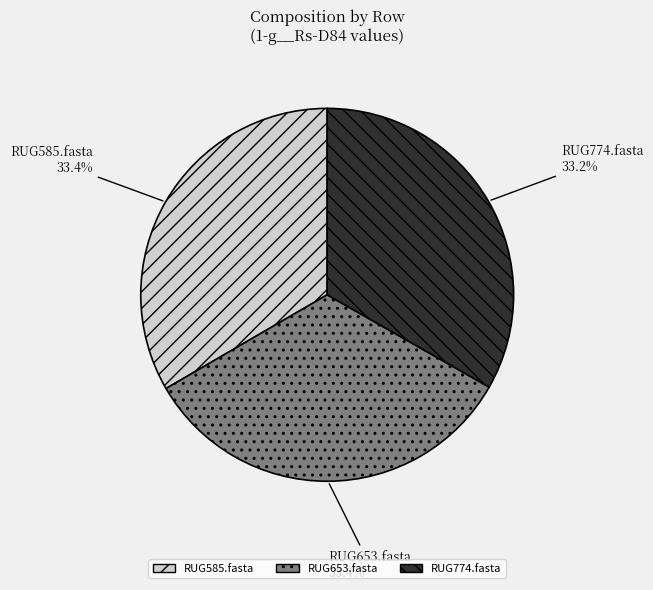

Is the sum of RUG585.fasta and RUG774.fasta greater than half?

Yes